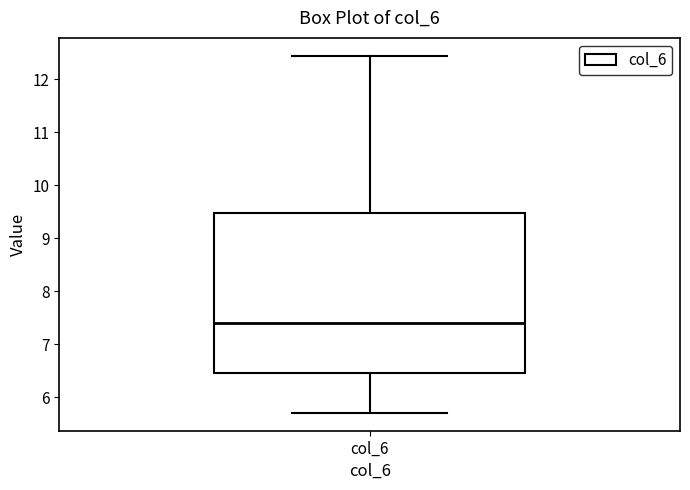

Where does the median line of the box for col_6 sit on the y-axis? The values are not printed on the chart, so give them approximately, as read against the axis.

7.4